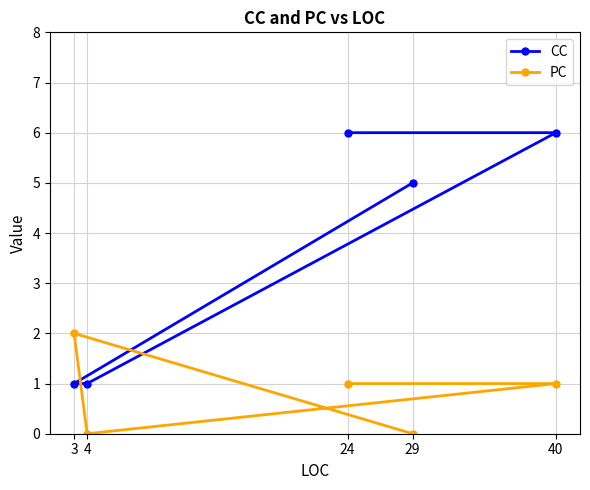

What is the value of the CC point at the 4th from the left?

5